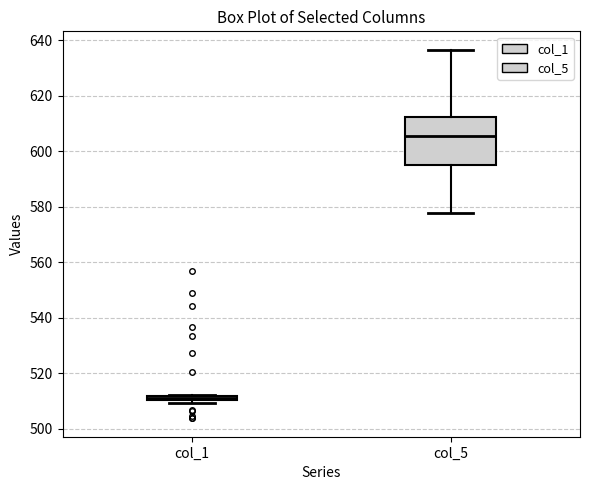

Which box is the tallest, from its lower edge to its upper edge?

col_5